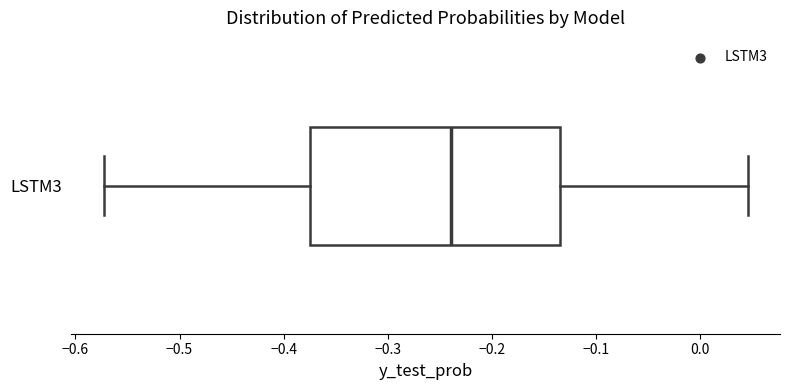

Read this box plot against the x-axis: the position of the median line, the range covered by the box, and the ends of both whiskers. The values are not printed on the chart, so give them approximately, as read against the axis.

median -0.24, box -0.37 to -0.13, whiskers -0.57 to 0.05